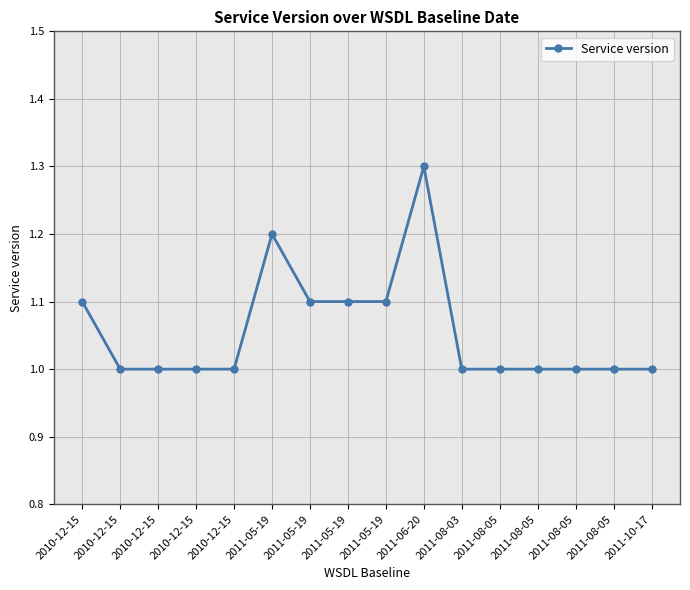

Is this an area chart (filled region under the line)?

No